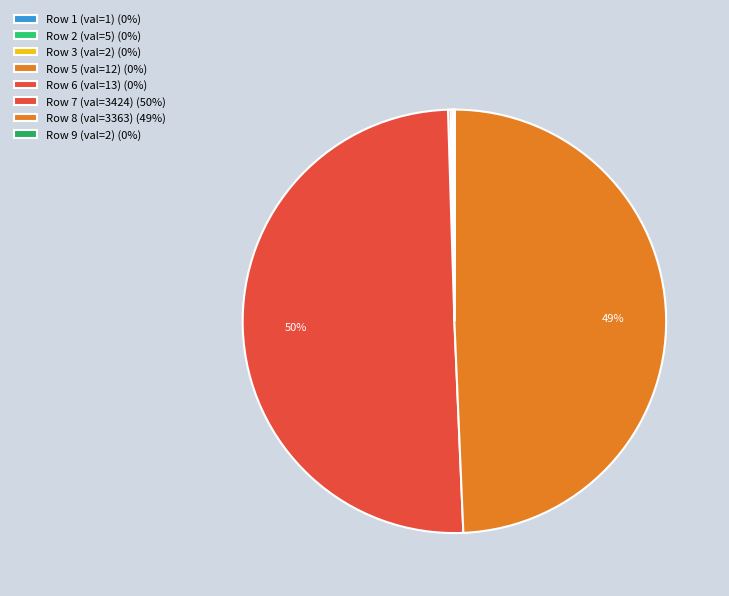

To the nearest percent, what is the difference between the largest and smallest slice percentages?

50%